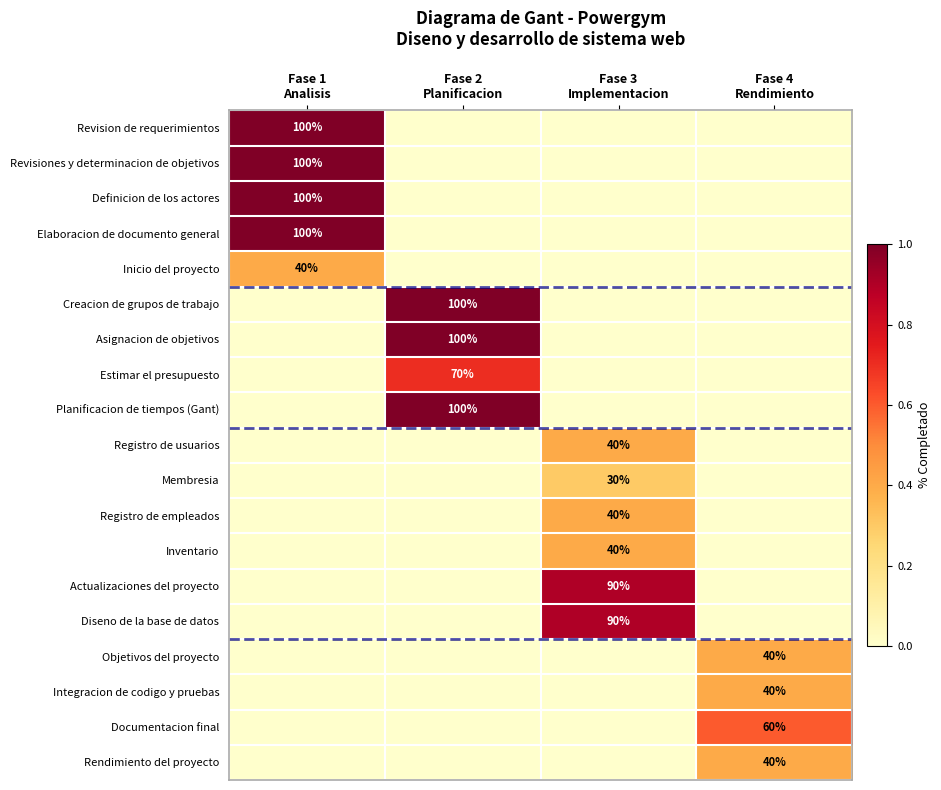

At Fase 2 Planificacion, list the series in order from largest to smallest.

Creacion de grupos de trabajo, Asignacion de objetivos, Planificacion de tiempos (Gant), Estimar el presupuesto, Revision de requerimientos, Revisiones y determinacion de objetivos, Definicion de los actores, Elaboracion de documento general, Inicio del proyecto, Registro de usuarios, Membresia, Registro de empleados, Inventario, Actualizaciones del proyecto, Diseno de la base de datos, Objetivos del proyecto, Integracion de codigo y pruebas, Documentacion final, Rendimiento del proyecto